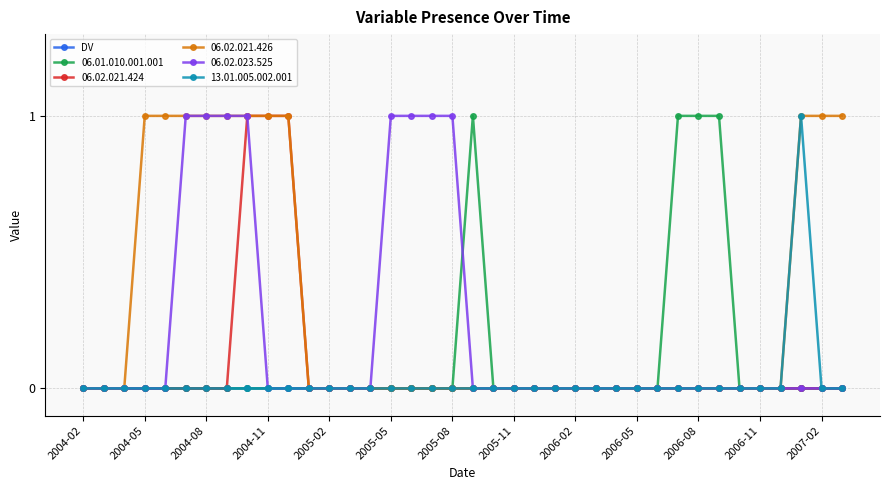

True or false: 13.01.005.002.001 has more than 0 points higher than both neighbors.

True